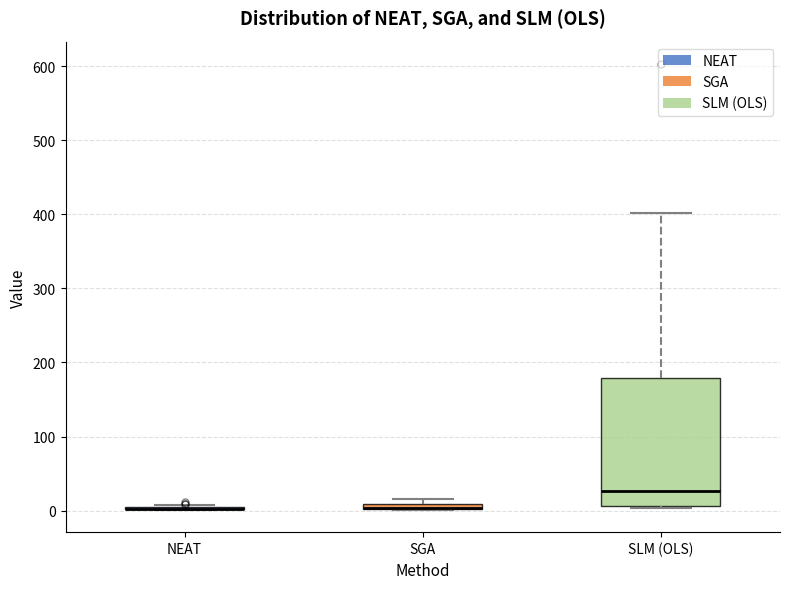

Which box is the tallest, from its lower edge to its upper edge?

SLM (OLS)